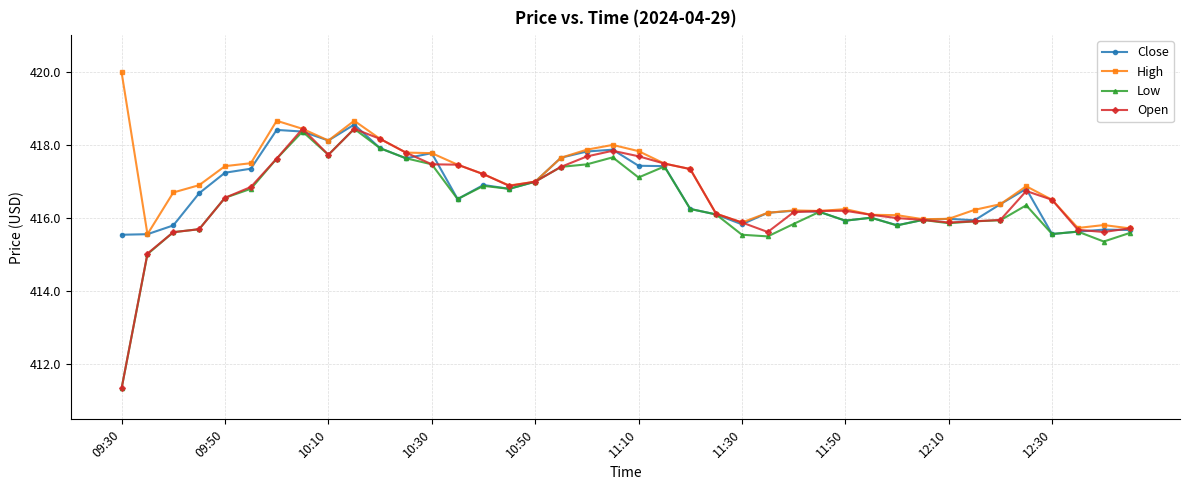

What is the minimum value for Open?

411.4